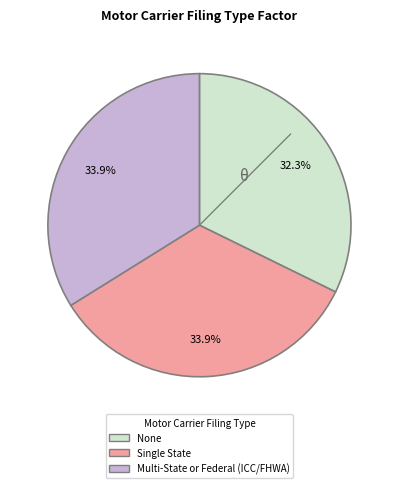

What is the smallest slice in the pie chart?

None